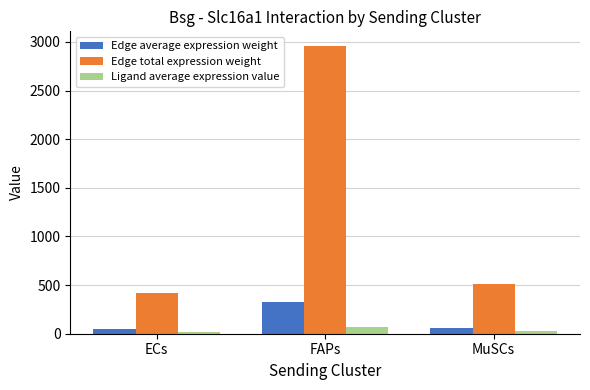

How many values in the Ligand average expression value series exceed 26?

2